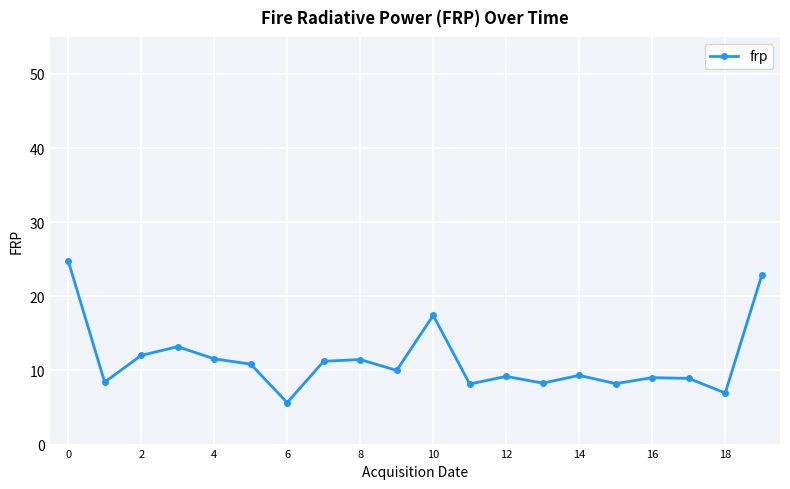

Does the chart have visible grid lines?

Yes